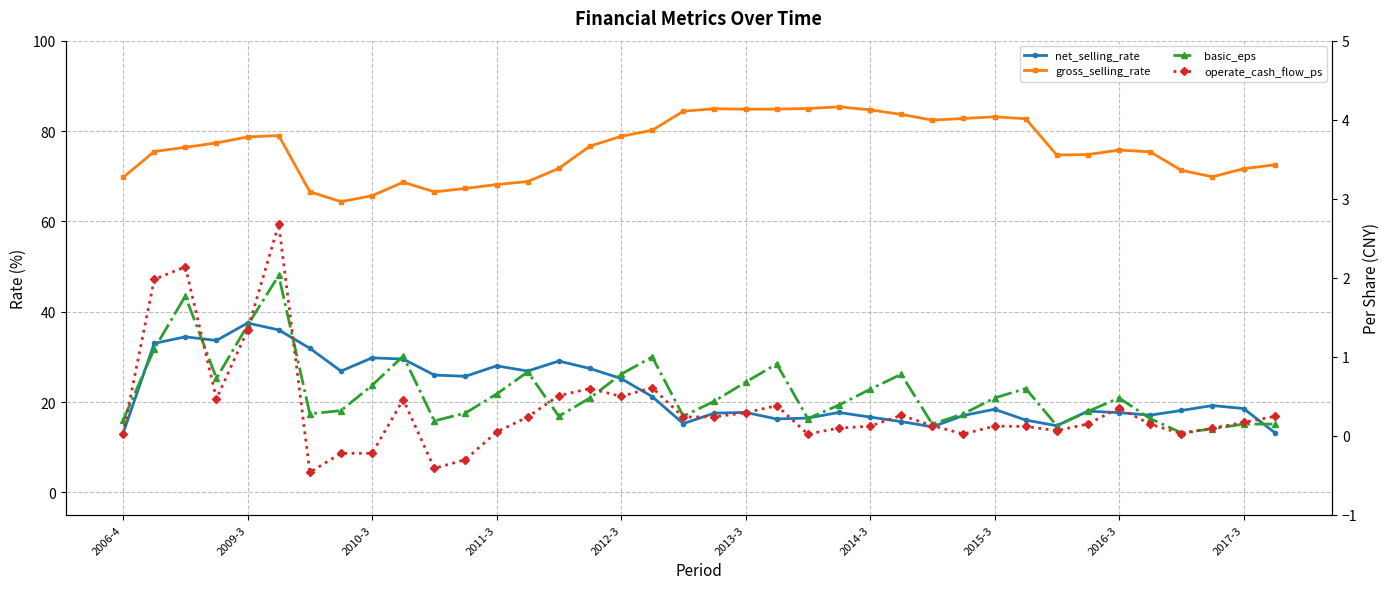

What is the approximate value of basic_eps at 25?

0.8